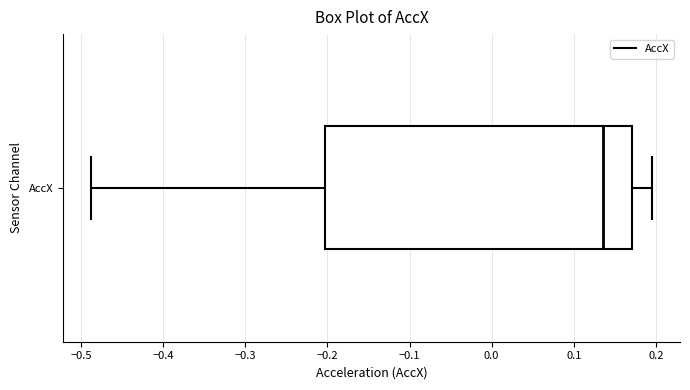

Transcribe this box plot: give where the median line is, the range the box spans, and where the two whiskers end, as read against the x-axis. The values are not printed on the chart, so give them approximately, as read against the axis.

median 0.14, box -0.20 to 0.17, whiskers -0.49 to 0.20